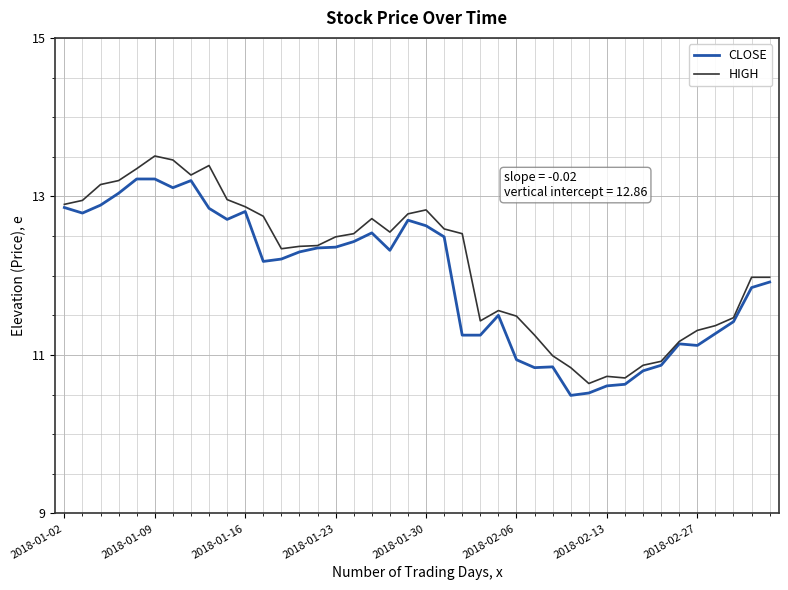

Does the chart have visible grid lines?

Yes